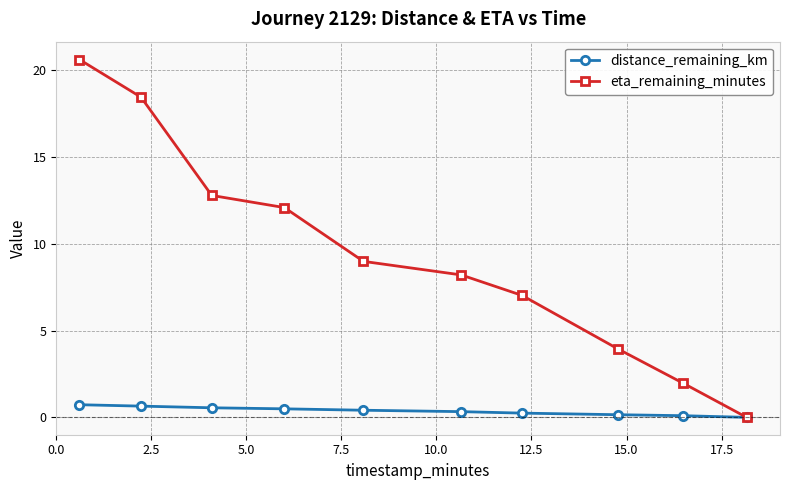

True or false: eta_remaining_minutes has more than 1 interior local peaks.

False